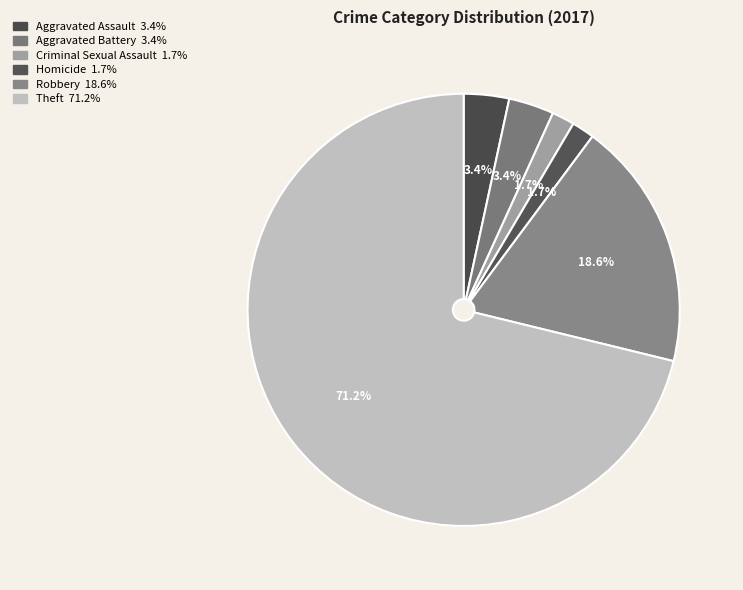

To the nearest percent, what percentage of the pie is Aggravated Assault?

3%